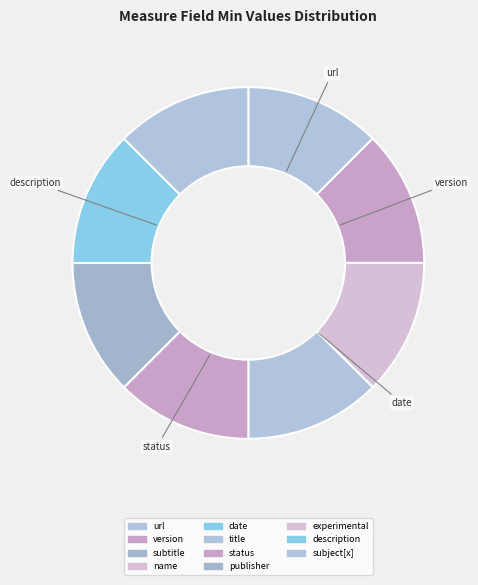

Which slice is the largest?

Measure.url